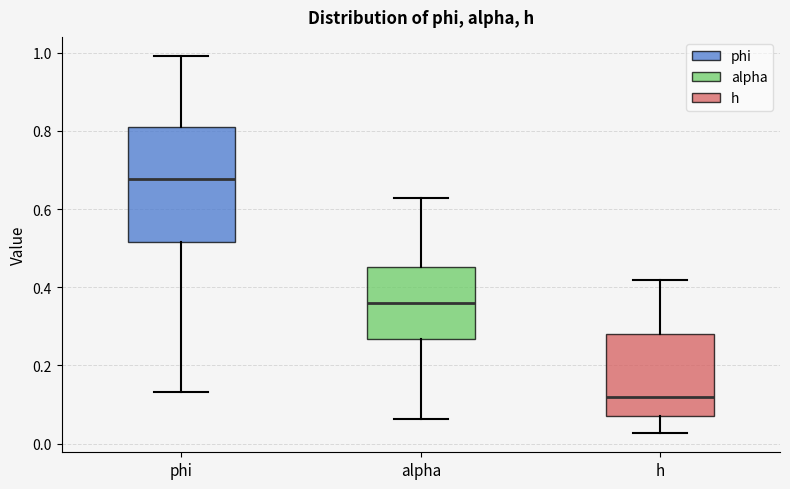

Reading left to right, transcribe this box plot: for each box, give where its median line is, the range the box spans, and where its two whiskers end, as read against the y-axis. The values are not printed on the chart, so give them approximately, as read against the axis.

phi: median 0.68, box 0.52 to 0.82, whiskers 0.14 to 1.00
alpha: median 0.36, box 0.26 to 0.46, whiskers 0.06 to 0.62
h: median 0.12, box 0.08 to 0.28, whiskers 0.02 to 0.42